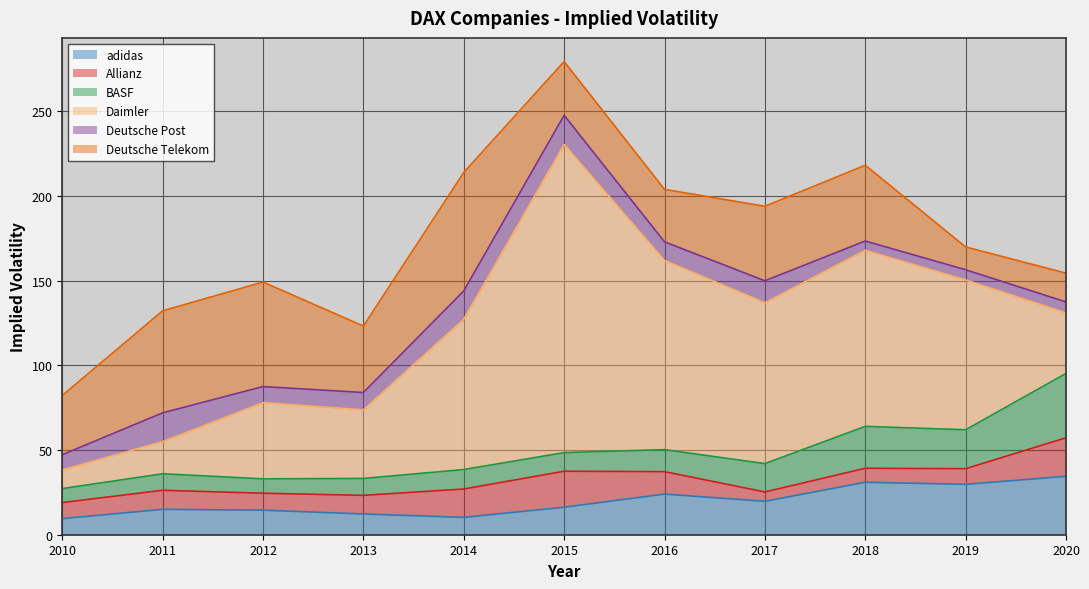

In adidas, how many points are higher than both neighbors (excluding endpoints)?

3